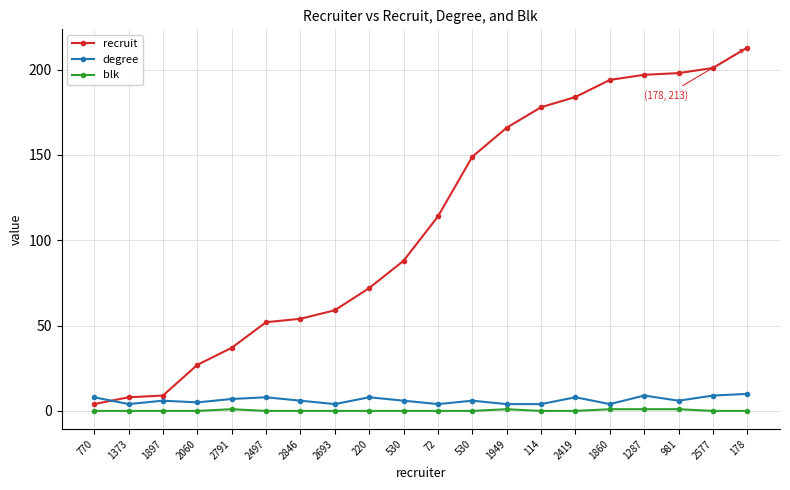

What is the label of the 7th point from the right?

114